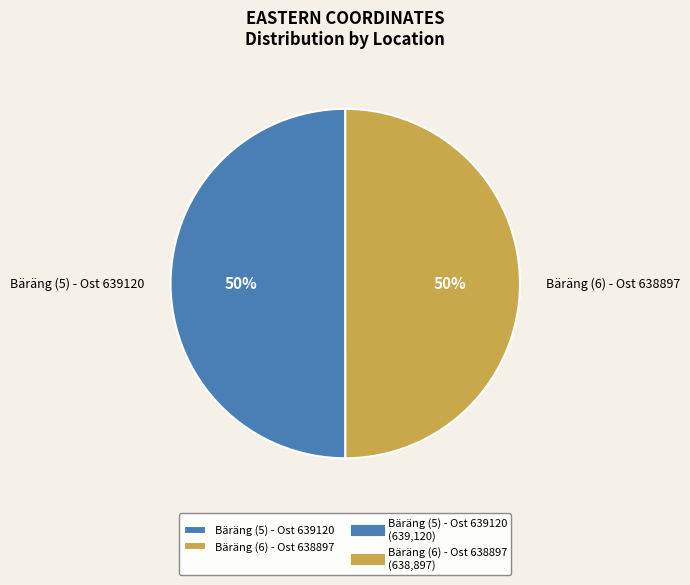

To the nearest percent, what portion does Bäräng (5) - Ost 639120 represent?

50%